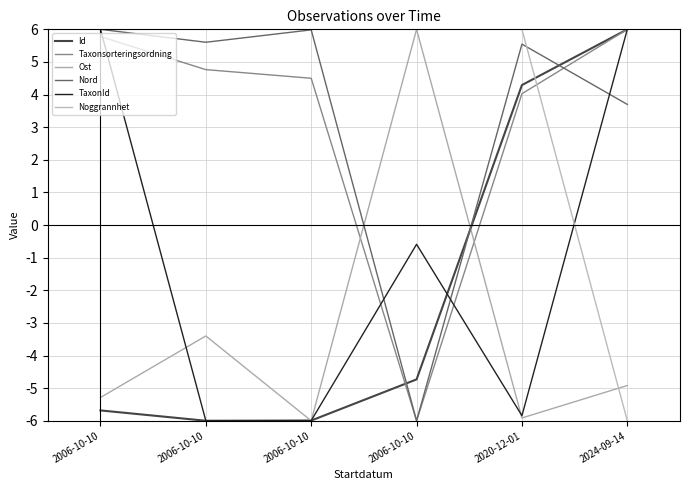

At which label does Nord first exceed 5?

2006-10-10